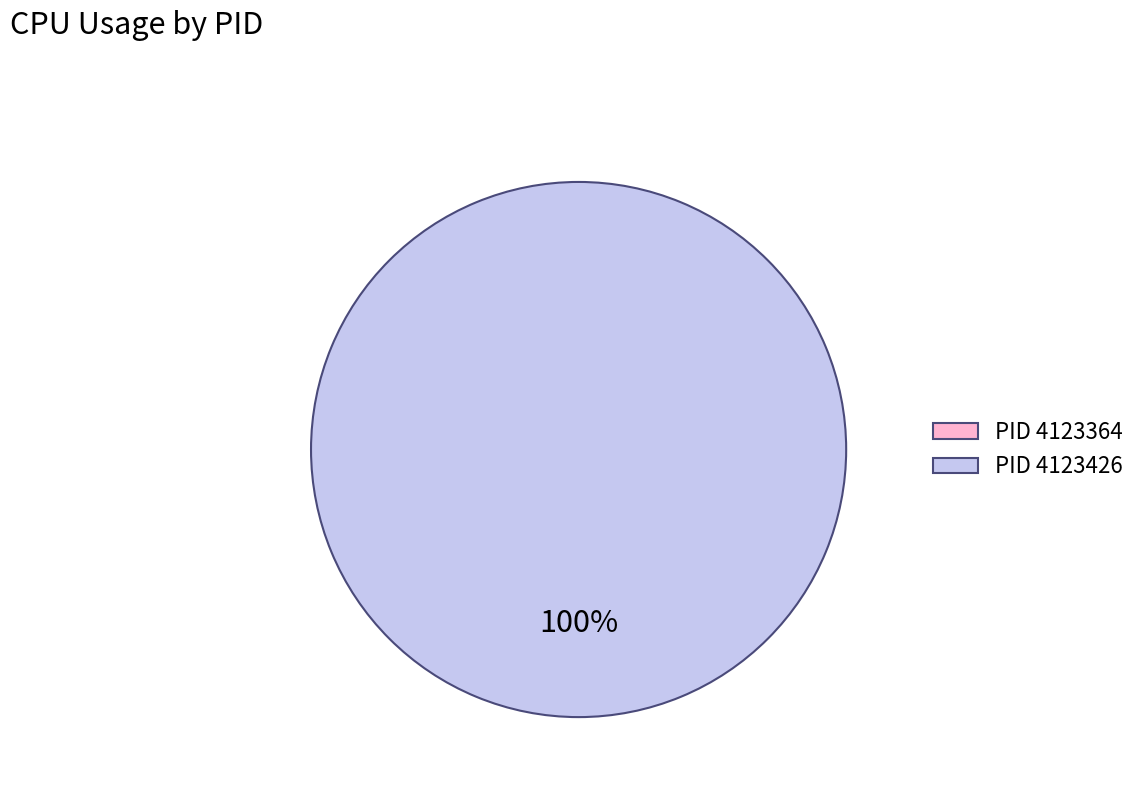

Is the sum of 4123364 and 4123426 greater than half?

Yes